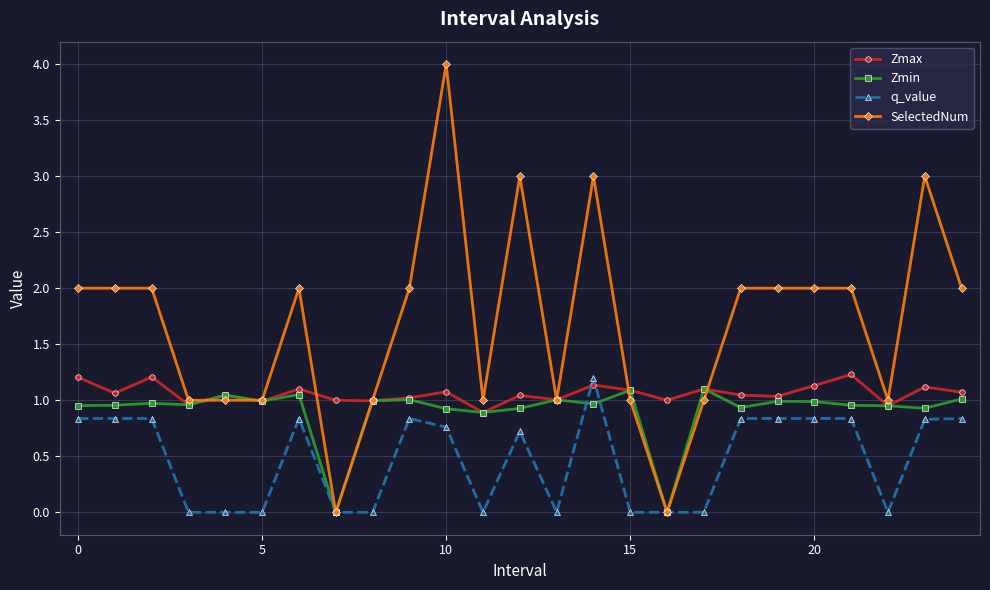

Which series has the widest spread of values?

SelectedNum